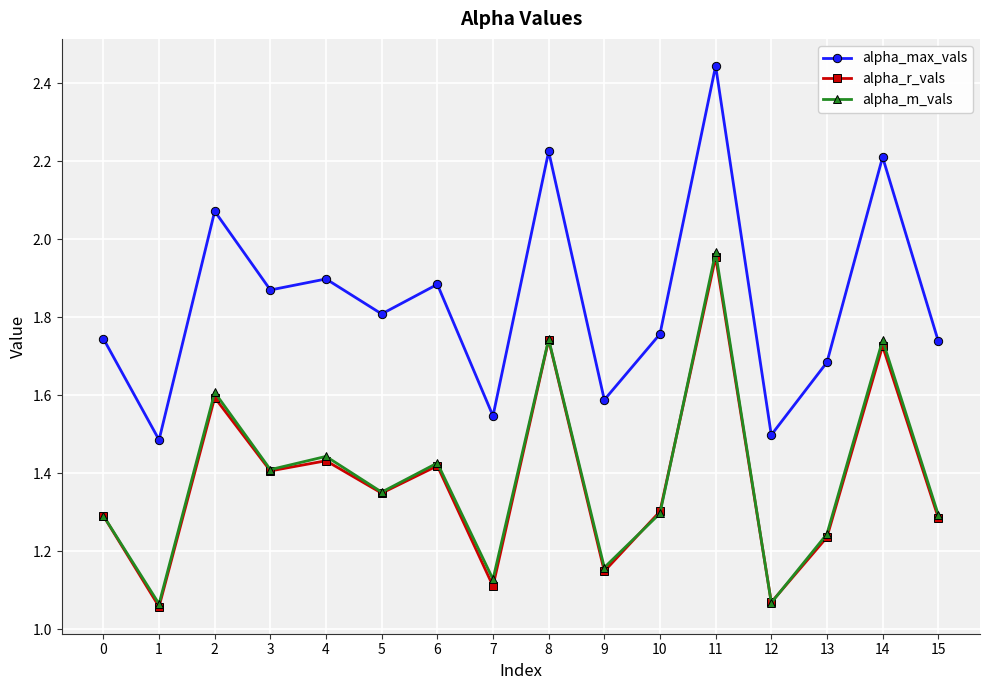

True or false: alpha_max_vals has a value of 2.7 at 0.

False